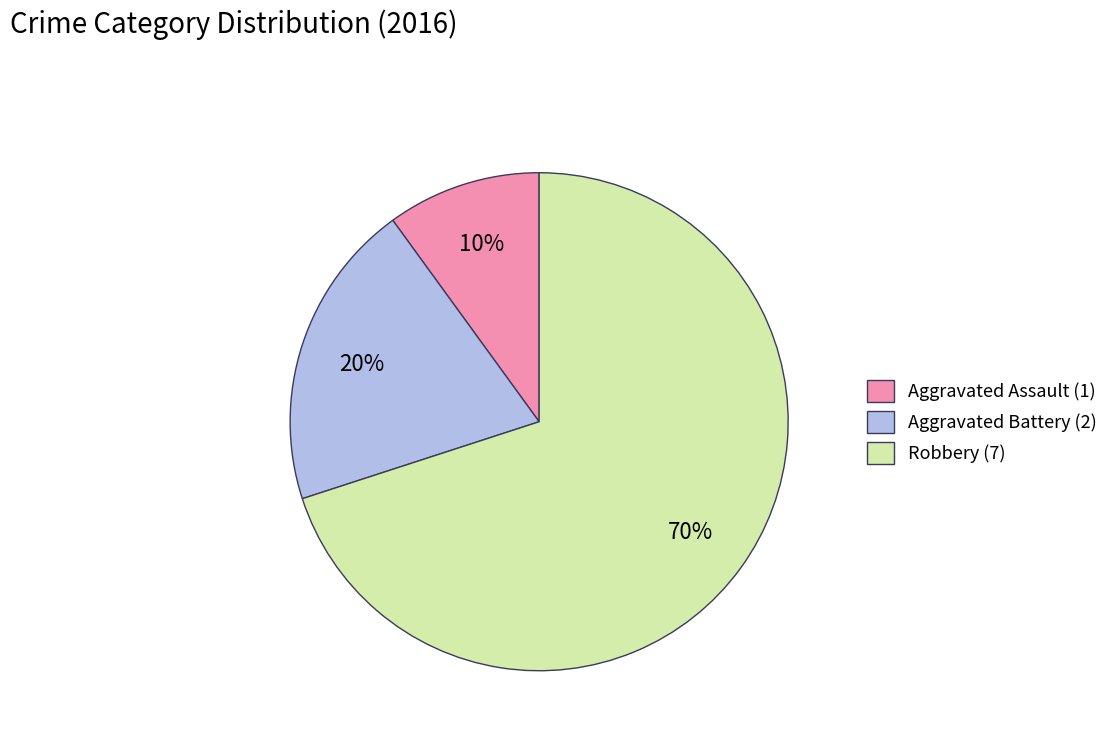

To the nearest percent, what is the difference between the largest and smallest slice percentages?

60%